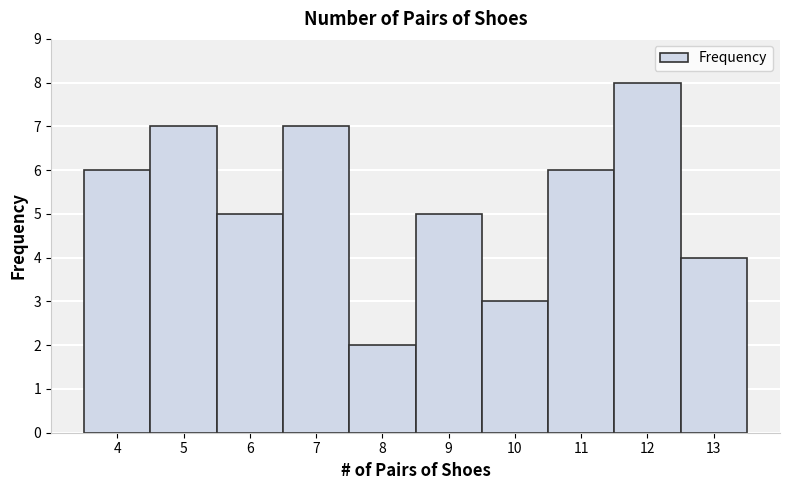

Reading left to right, transcribe this chart: for each bar, give the range it covers on the x-axis and its height. The values are not printed on the chart, so give them approximately, as read against the axis.

3.5 to 4.5: 6
4.5 to 5.5: 7
5.5 to 6.5: 5
6.5 to 7.5: 7
7.5 to 8.5: 2
8.5 to 9.5: 5
9.5 to 10.5: 3
10.5 to 11.5: 6
11.5 to 12.5: 8
12.5 to 13.5: 4